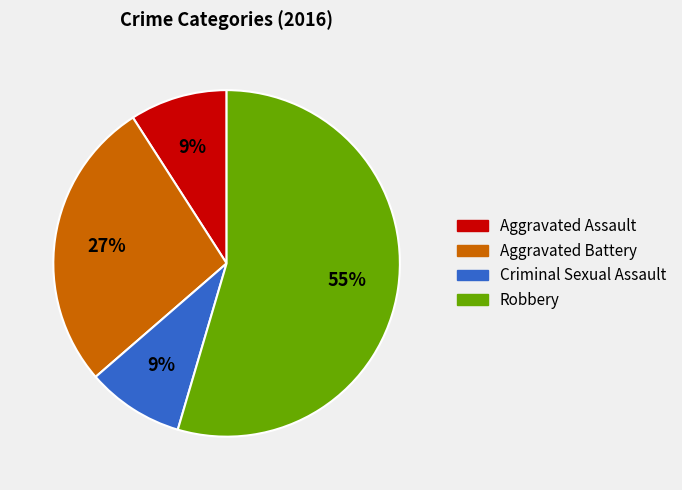

Count the number of slices in the pie.

4